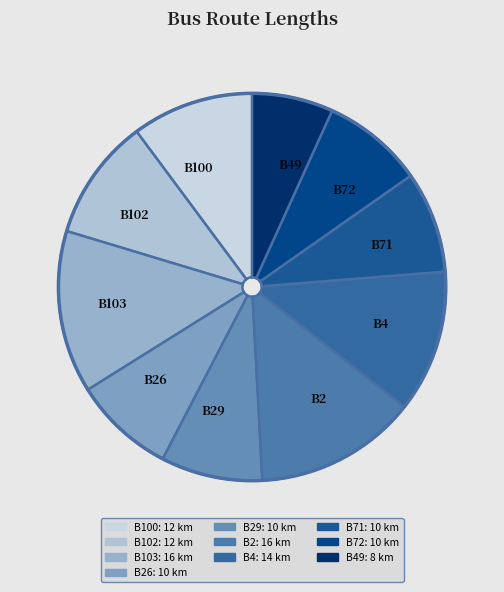

Combined, do B71 and B103 account for over 50%?

No